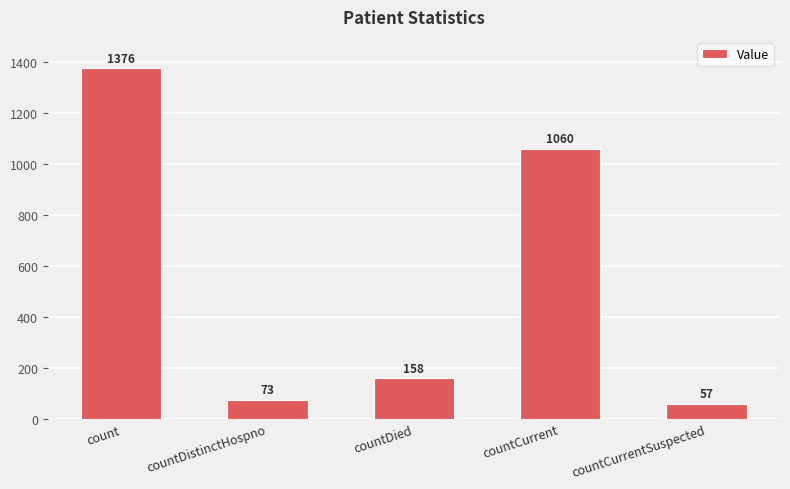

Where is the data nearest to the value 716?

countCurrent